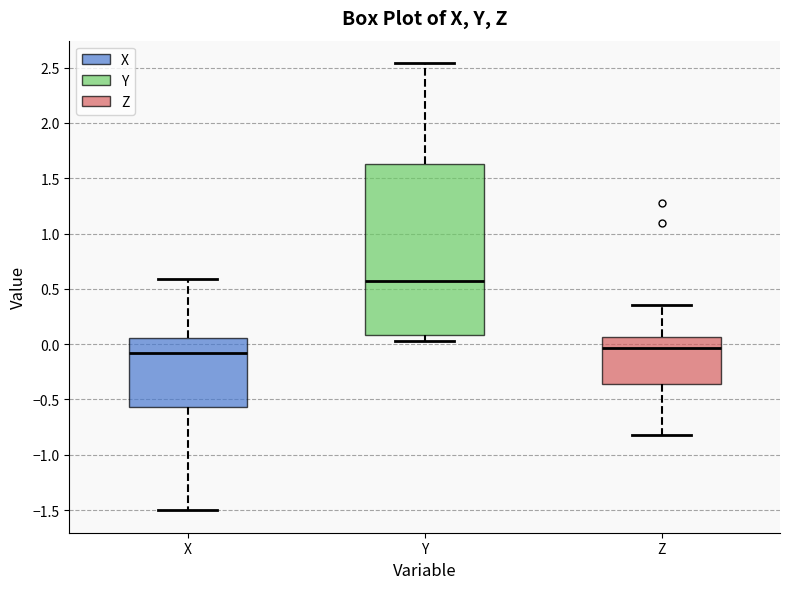

Where does the median line of the box for X sit on the y-axis? The values are not printed on the chart, so give them approximately, as read against the axis.

-0.10